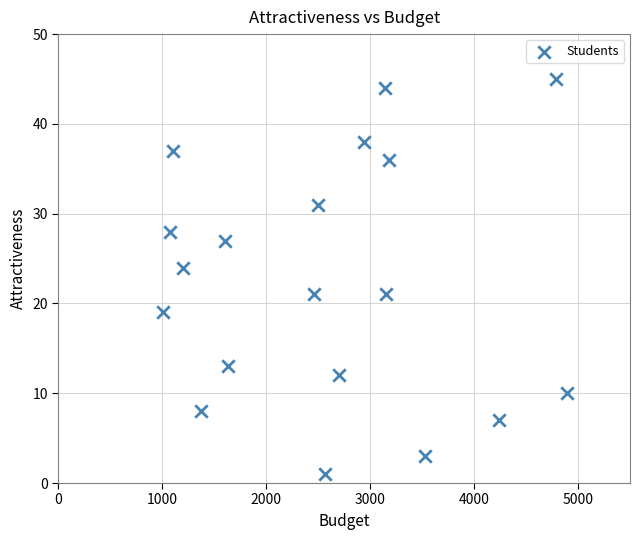

What Y value in the scatter plot is closest to 23?

24